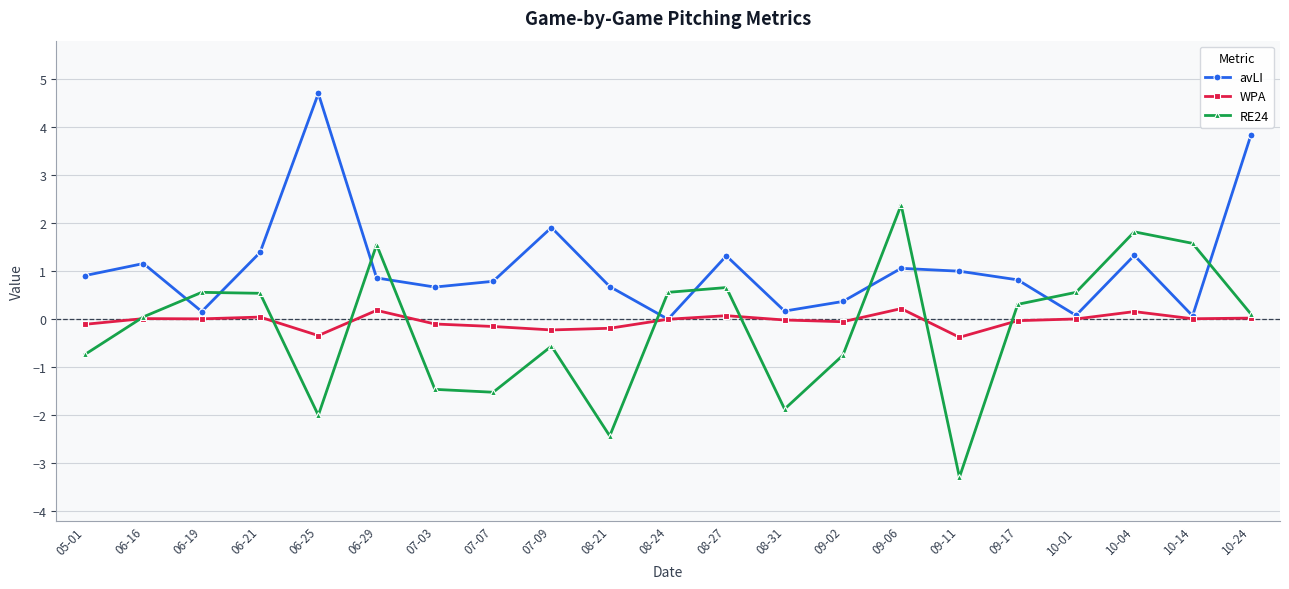

How many interior local valleys does the avLI series have?

6